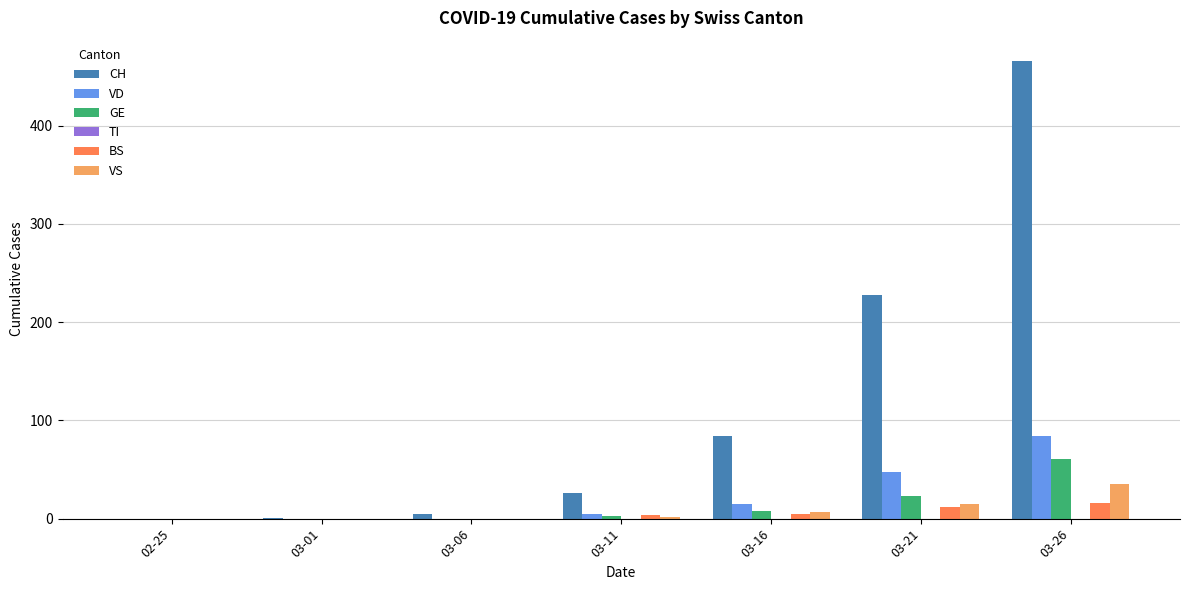

Between 03-11 and 03-16, which series saw the biggest shift?

CH